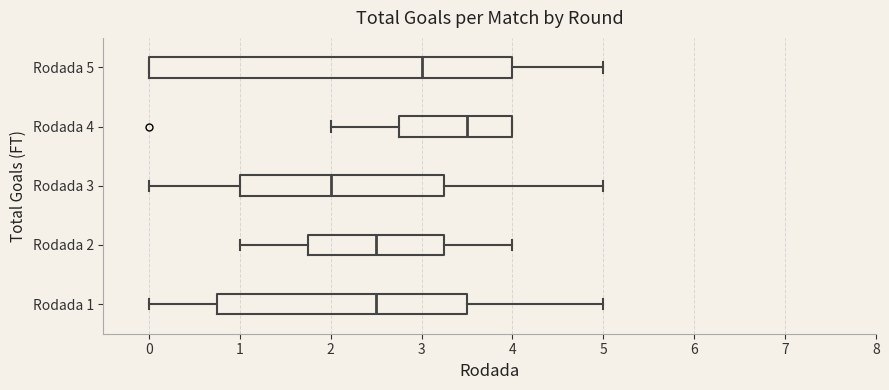

Reading bottom to top, transcribe this box plot: for each box, give where its median line is, the range the box spans, and where its two whiskers end, as read against the x-axis. The values are not printed on the chart, so give them approximately, as read against the axis.

Rodada 1: median 2.5, box 0.8 to 3.5, whiskers 0.0 to 5.0
Rodada 2: median 2.5, box 1.8 to 3.3, whiskers 1.0 to 4.0
Rodada 3: median 2.0, box 1.0 to 3.3, whiskers 0.0 to 5.0
Rodada 4: median 3.5, box 2.8 to 4.0, whiskers 2.0 to 4.0
Rodada 5: median 3.0, box 0.0 to 4.0, whiskers 0.0 to 5.0